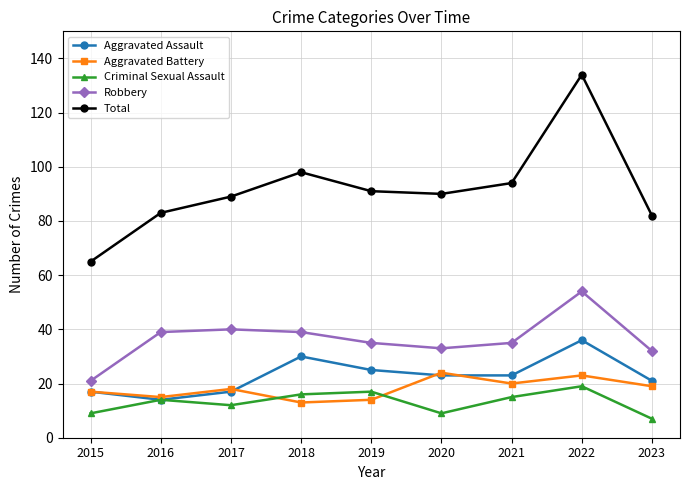

How many data points in Criminal Sexual Assault are less than 14?

4